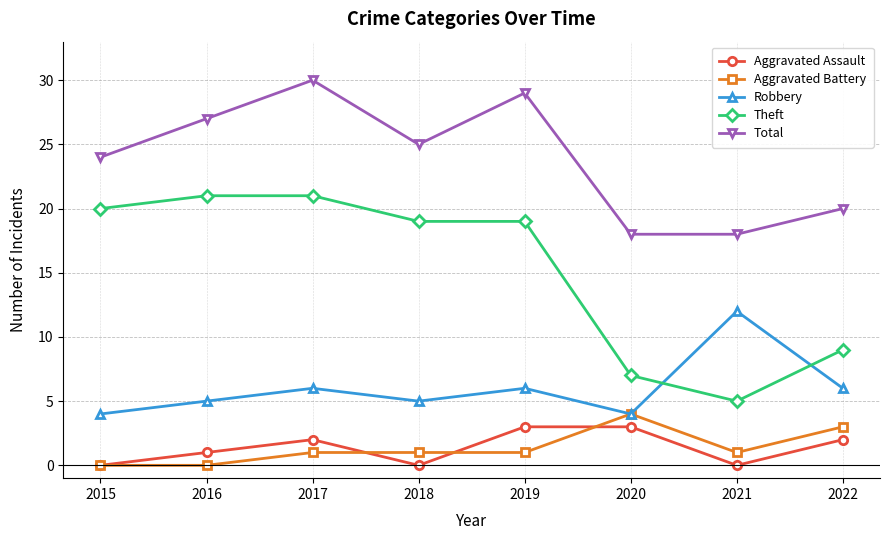

List the series in order of their peak value, highest first.

Total, Theft, Robbery, Aggravated Battery, Aggravated Assault